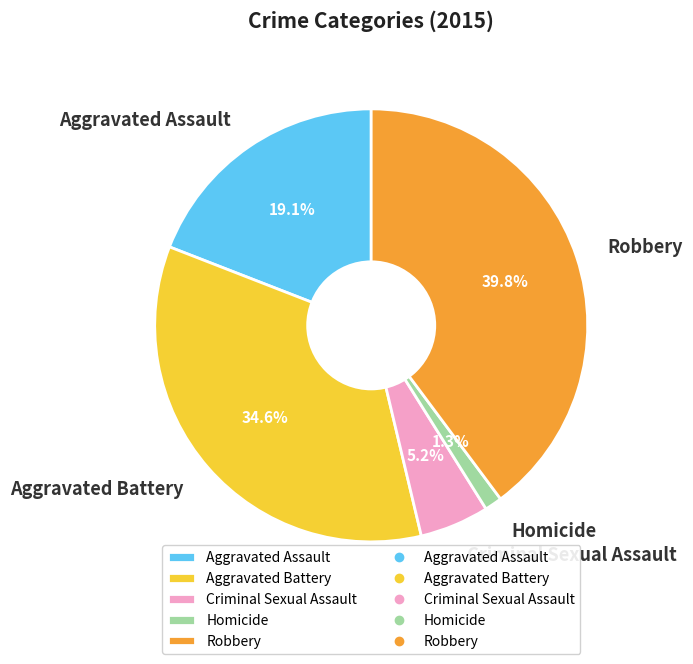

What is the largest slice in the pie chart?

Robbery